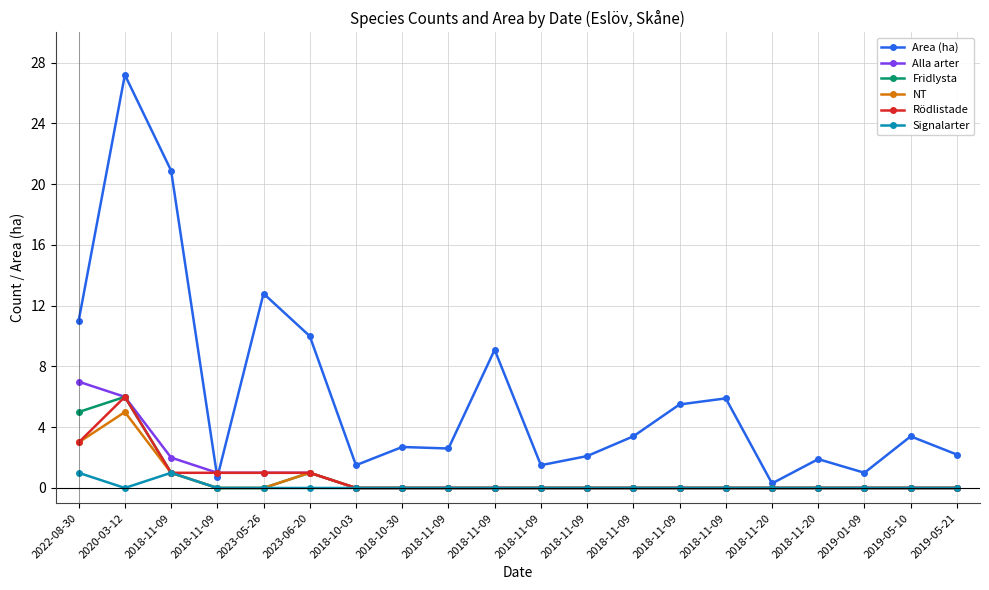

What are all the series names shown in the legend?

Area (ha), Alla arter, Fridlysta, NT, Rödlistade, Signalarter